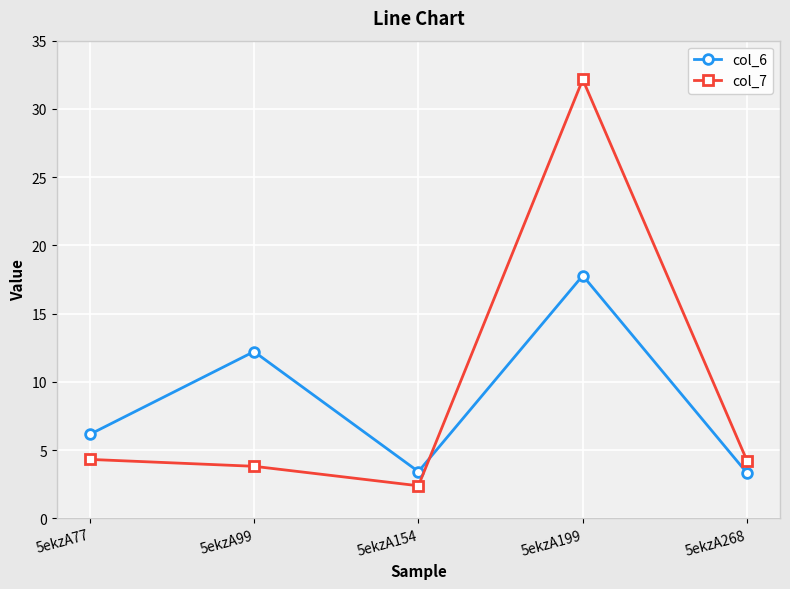

Is it true that col_7 equals 4.3 at 5ekzA77?

True